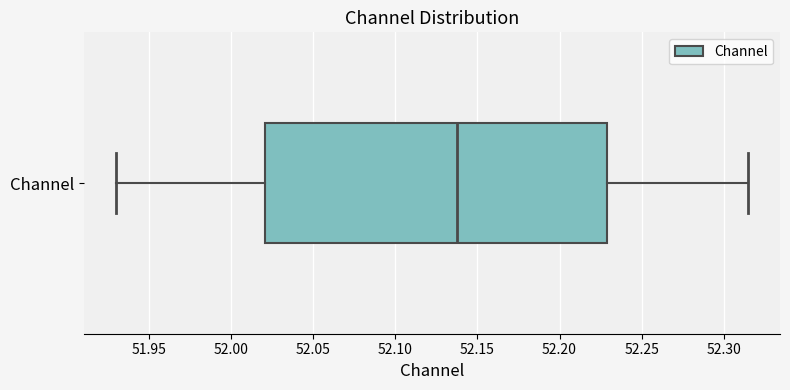

Transcribe this box plot: give where the median line is, the range the box spans, and where the two whiskers end, as read against the x-axis. The values are not printed on the chart, so give them approximately, as read against the axis.

median 52.135, box 52.020 to 52.230, whiskers 51.930 to 52.315